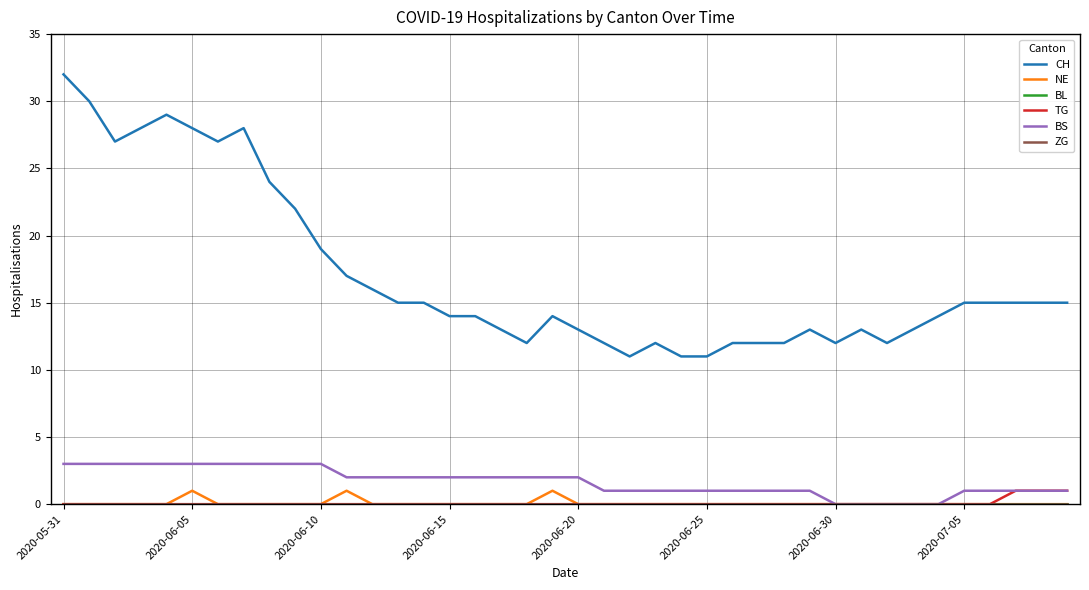

At which label does ZG reach its peak?

2020-05-31